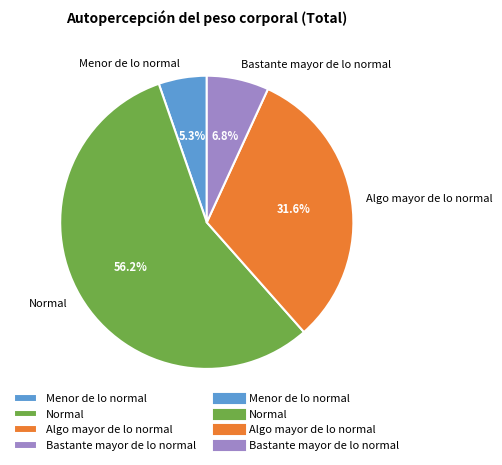

What portion of the pie excludes Bastante mayor de lo normal?

93.2%